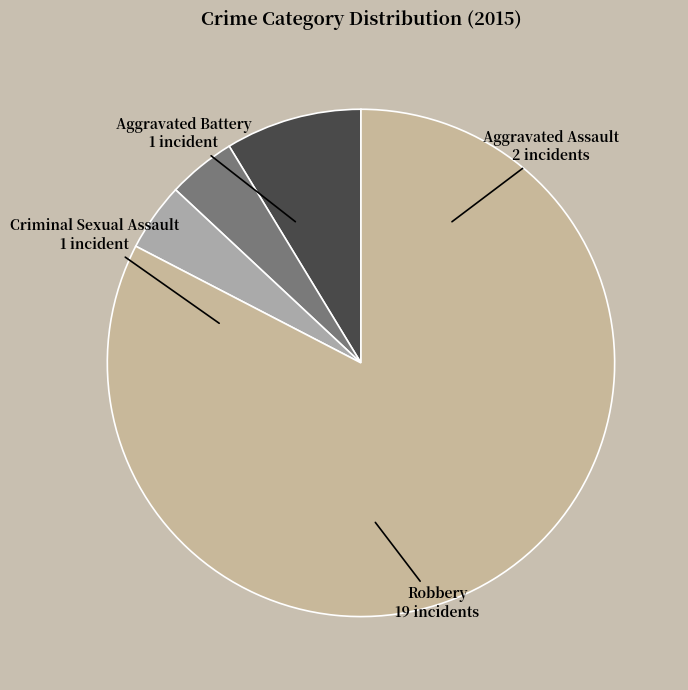

Does any single category account for the majority?

Yes